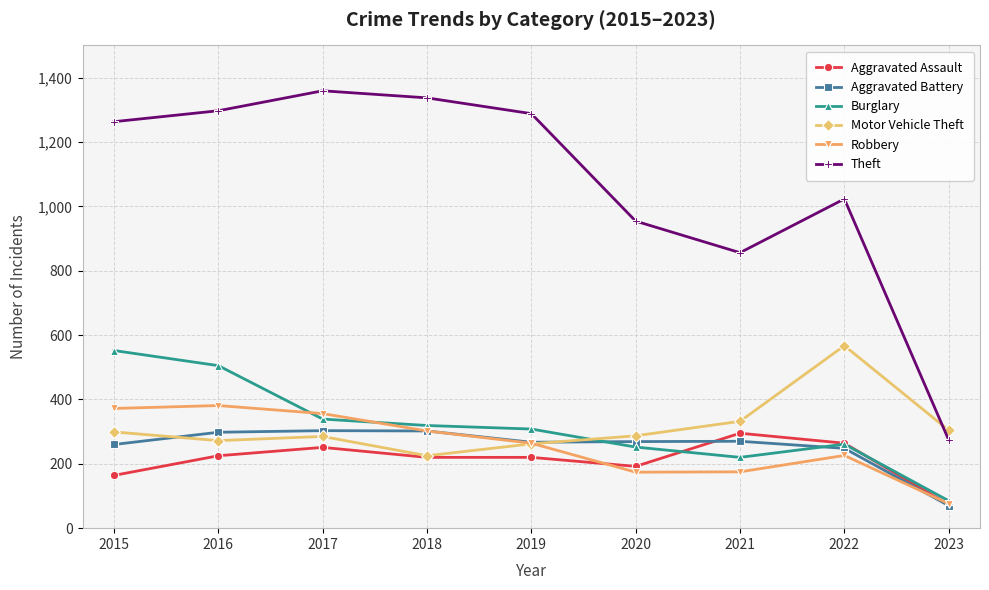

What value does the Theft series have at 2020?

954